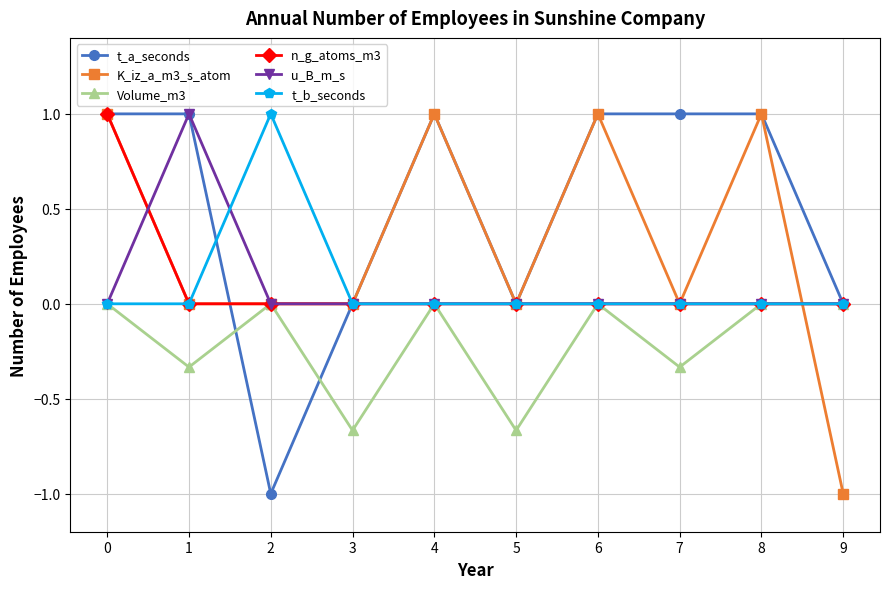

Is the value of Volume_m3 at 5 greater than the value of K_iz_a_m3_s_atom at 2?

No